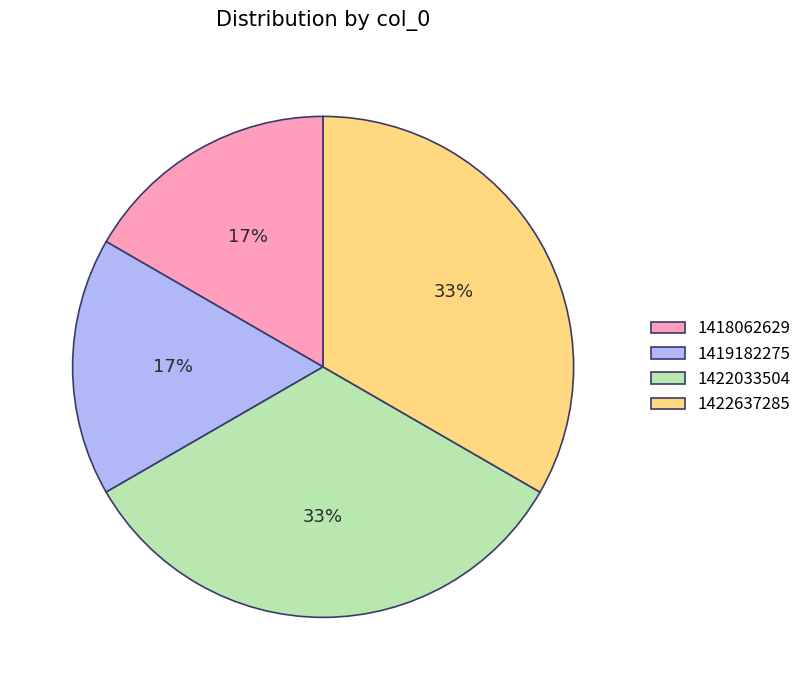

What is the ratio of the value at 1418062629 to the value at 1419182275?

1.0